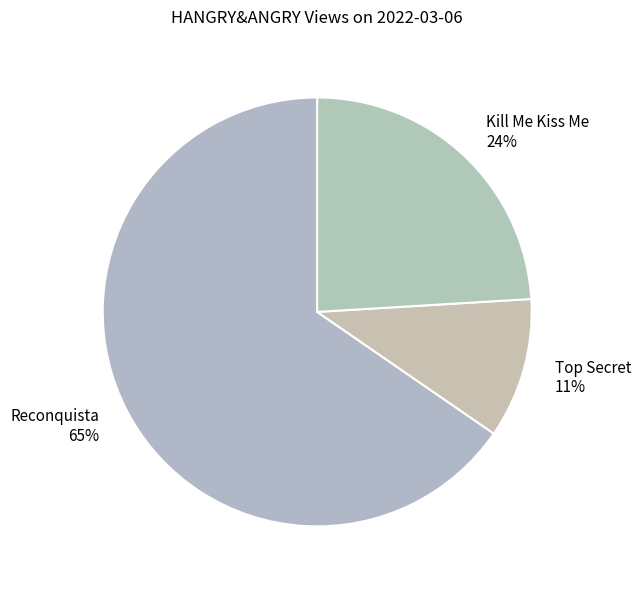

How many slices are in this pie chart?

3